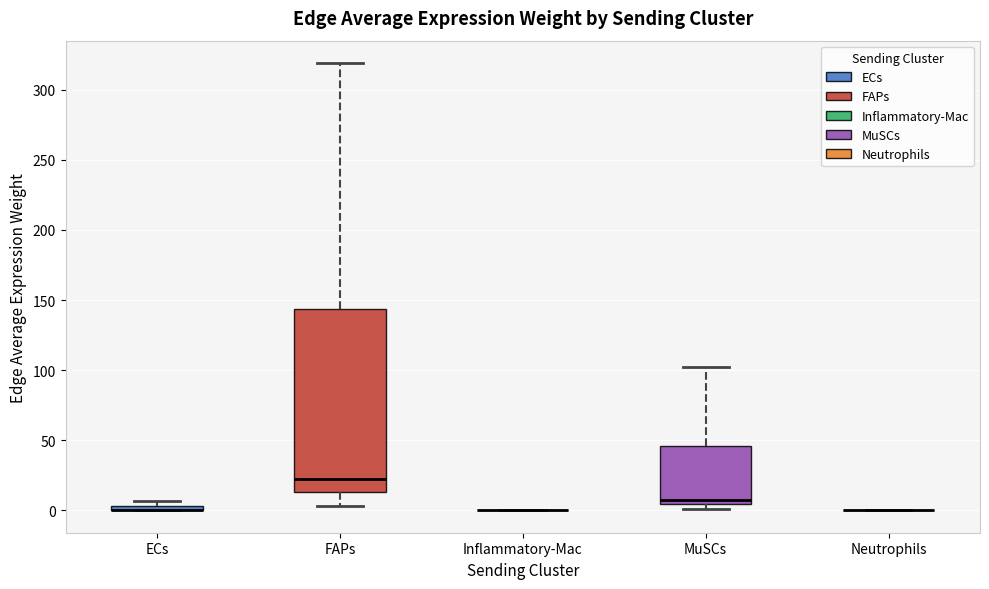

Comparing the boxes themselves (not the whiskers), which one is the tallest?

FAPs